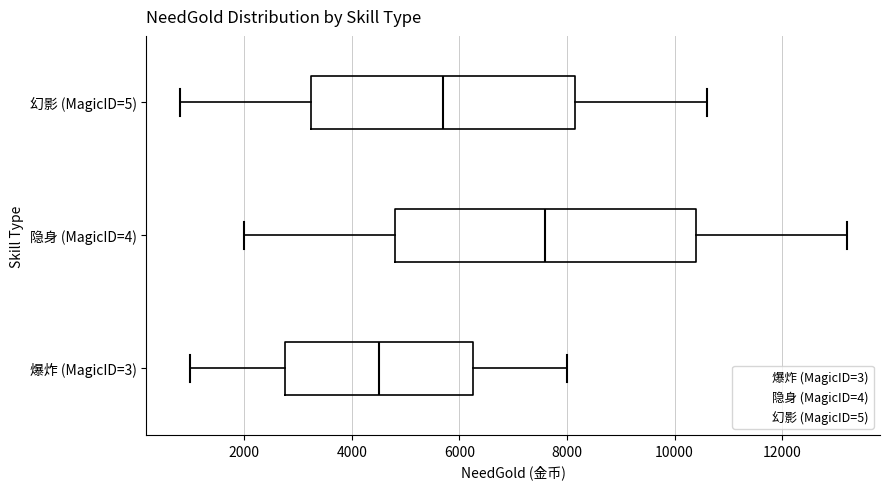

Comparing the boxes themselves (not the whiskers), which one is the widest?

隐身 (MagicID=4)